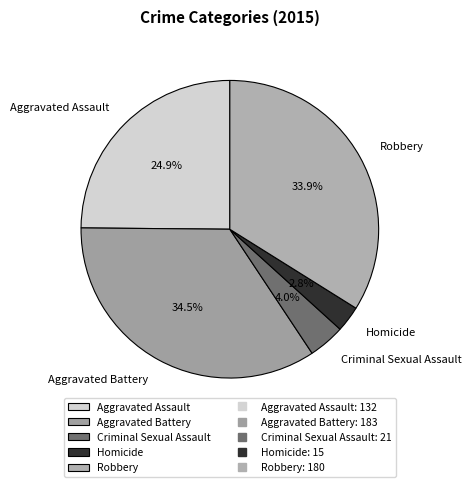

Is there any slice that represents more than half of the pie?

No